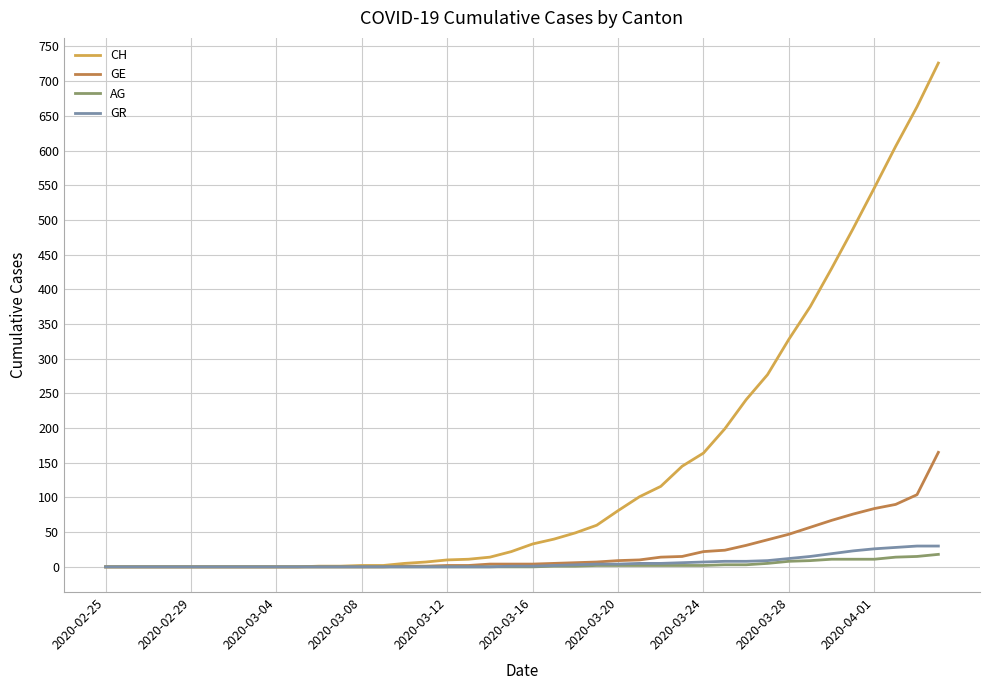

How many series are shown in this chart?

4